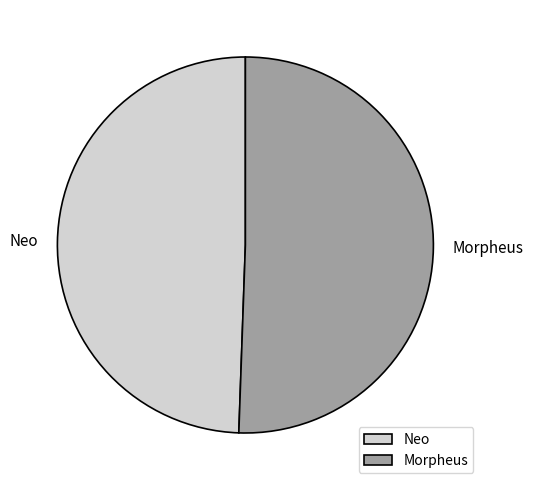

Does Morpheus represent more than half of the total?

Yes